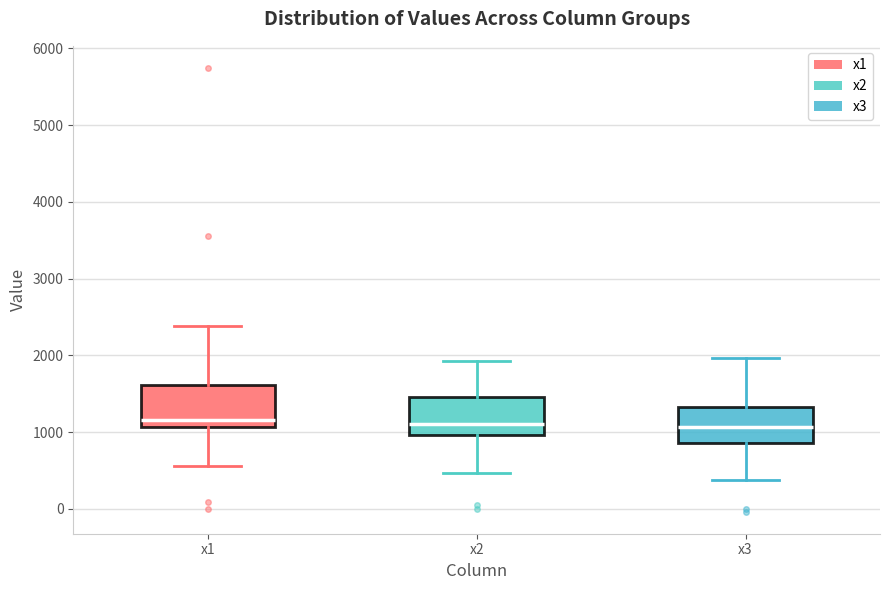

Reading left to right, transcribe this box plot: for each box, give where its median line is, the range the box spans, and where its two whiskers end, as read against the y-axis. The values are not printed on the chart, so give them approximately, as read against the axis.

x1: median 1200, box 1100 to 1600, whiskers 600 to 2400
x2: median 1100, box 1000 to 1500, whiskers 500 to 1900
x3: median 1100, box 900 to 1300, whiskers 400 to 2000